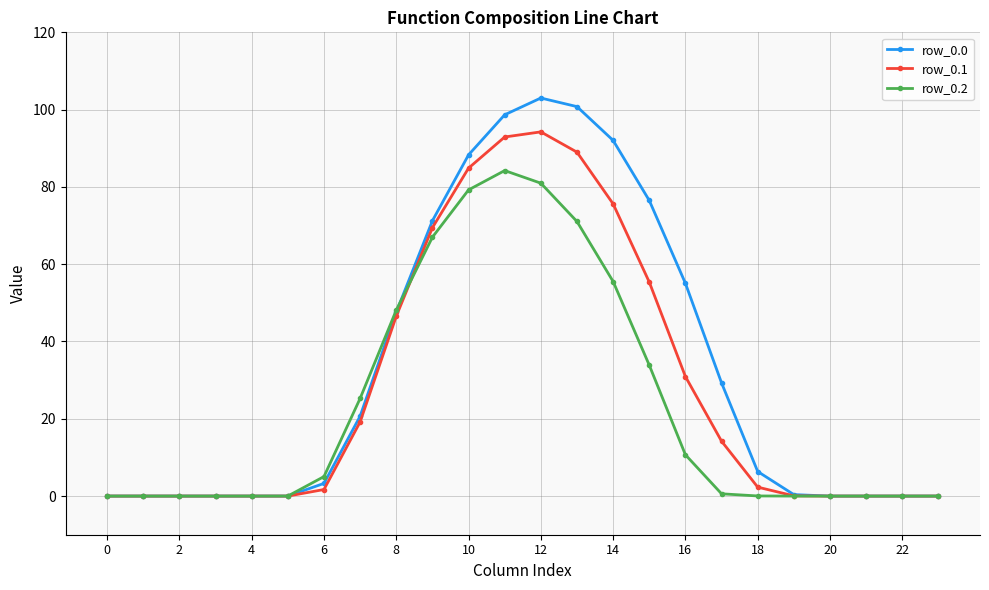

What is the difference between the second highest and minimum values in the row_0.1 series?

92.9